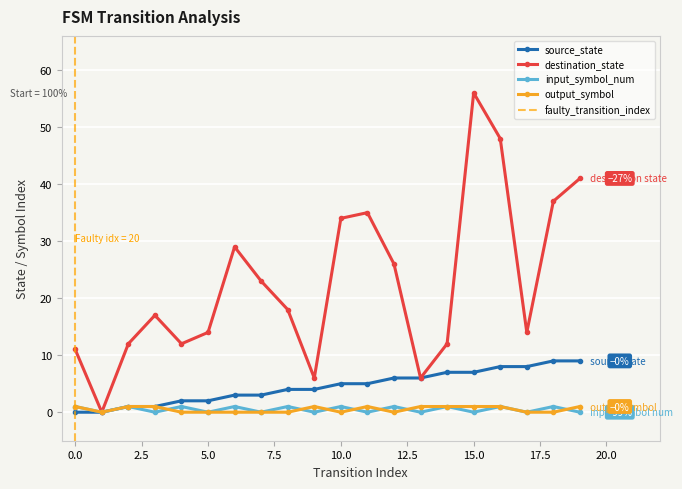

Where is the first local minimum for input_symbol_num?

1